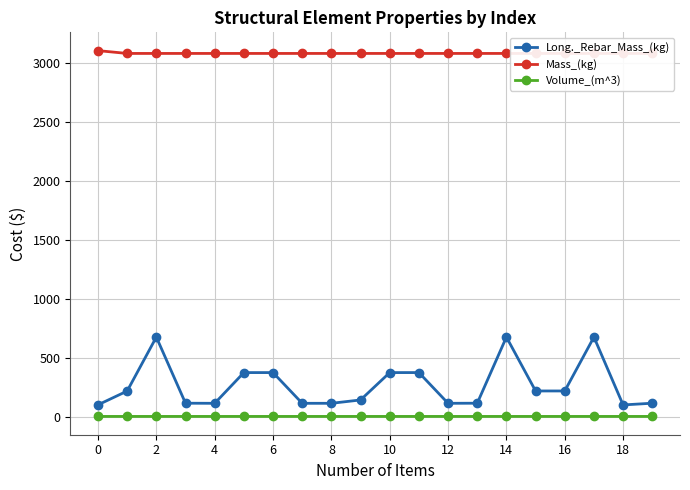

Reading right to left, list all the values displayed in this chart.

Long._Rebar_Mass_(kg): 113.5	98.8	674.8	217.4	217.4	674.8	113.5	112.7	373.5	373.4	141.1	112.7	112.7	373.4	373.4	112.6	113.5	674.7	216.7	99.6
Mass_(kg): 3082.0	3082.0	3082.0	3082.0	3082.0	3082.0	3082.0	3082.0	3082.0	3082.0	3082.0	3082.0	3082.0	3082.0	3082.0	3082.0	3082.0	3082.0	3082.0	3105.9
Volume_(m^3): 1.3	1.3	1.3	1.3	1.3	1.3	1.3	1.3	1.3	1.3	1.3	1.3	1.3	1.3	1.3	1.3	1.3	1.3	1.3	1.3